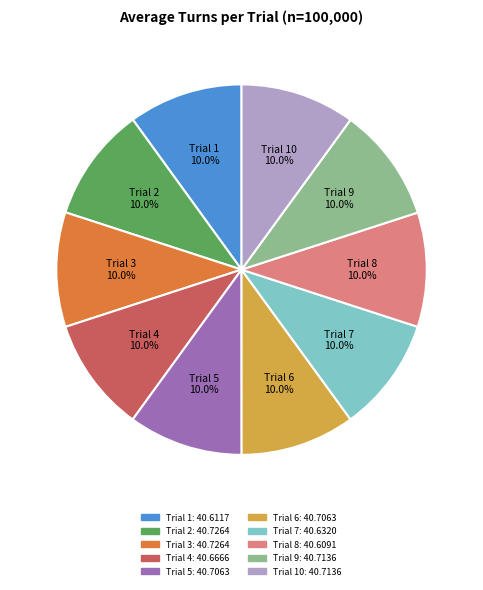

Is there a majority slice in this chart?

No